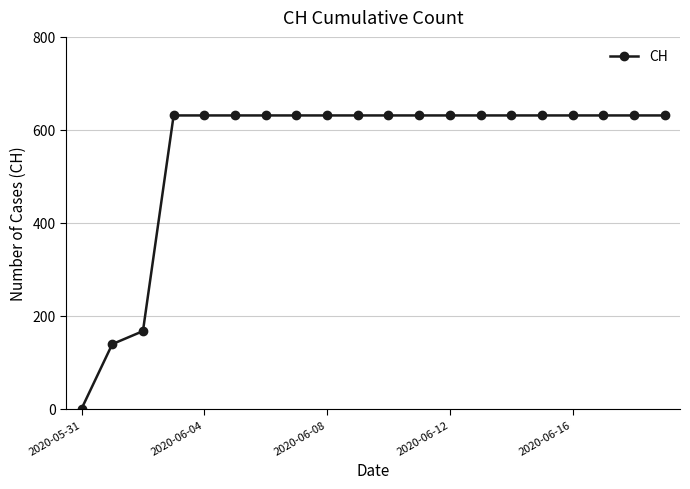

How many lines are shown in the chart?

1